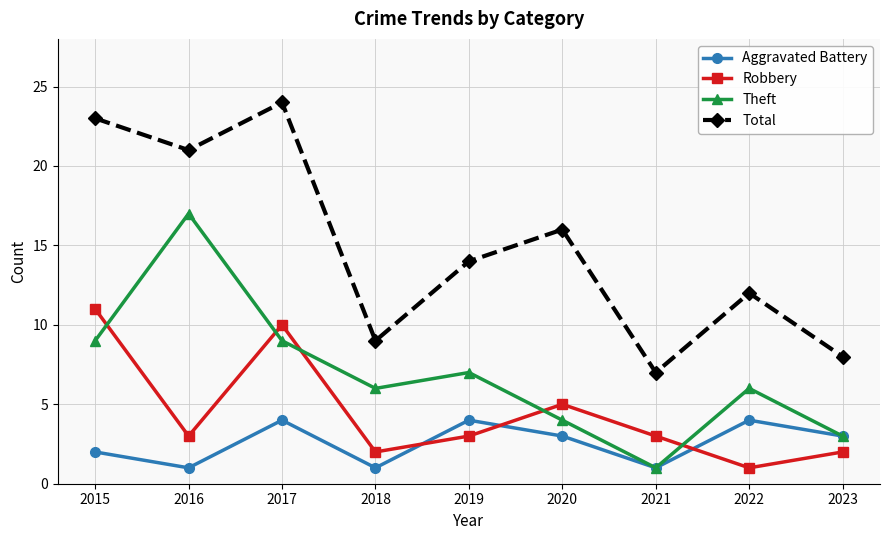

How many lines are shown in the chart?

4